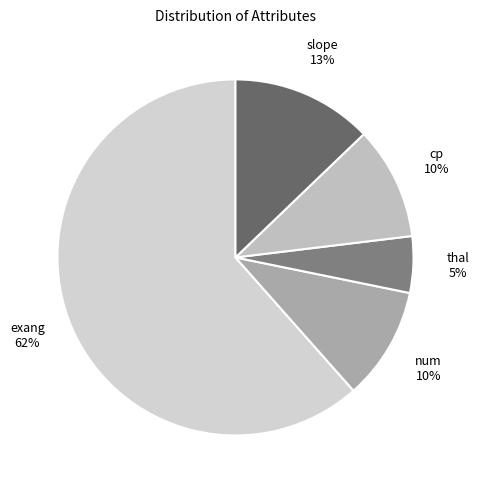

What is the largest slice in the pie chart?

exang